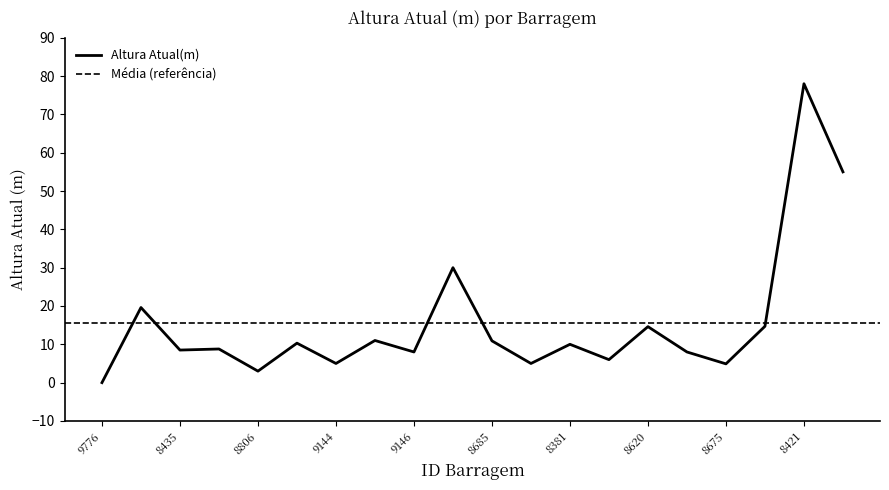

Rank the categories by value from highest to lowest.

8421, 8525, 8684, 8662, 8774, 8620, 9145, 8685, 8779, 8381, 8619, 8435, 9146, 8673, 8668, 9144, 8771, 8675, 8806, 9776